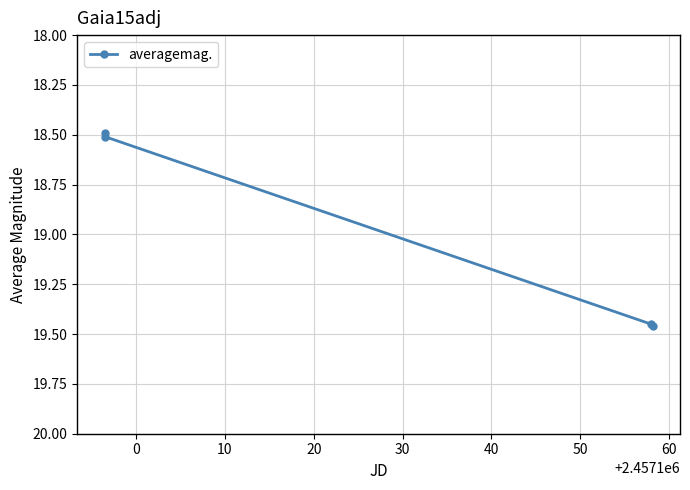

What is the value of the 2nd point from the left?

18.5